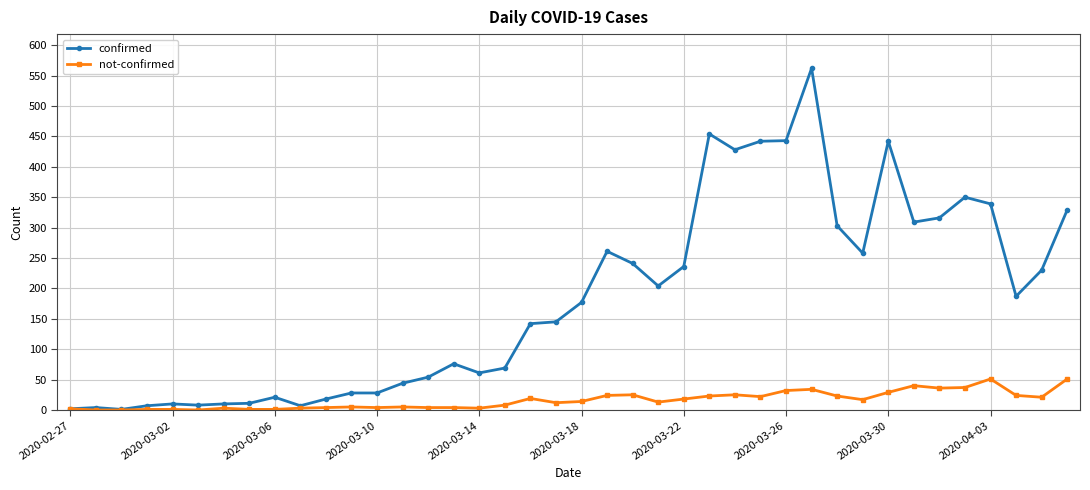

True or false: confirmed has more than 1 points higher than both neighbors.

True